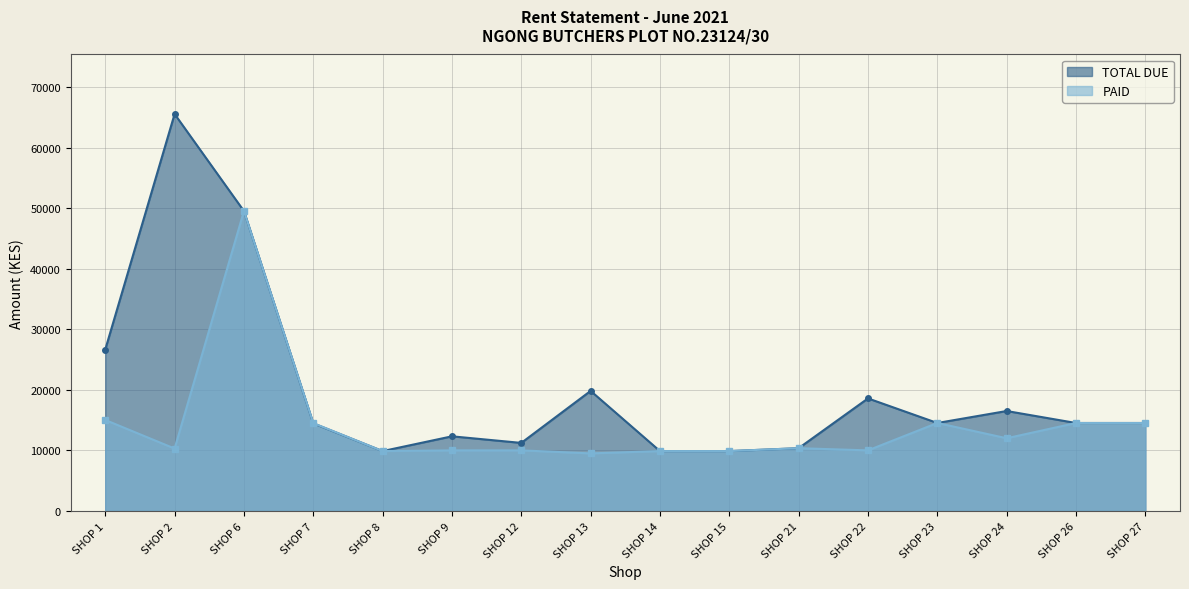

Reading left to right, what are all the values shown in this chart?

TOTAL DUE: 26653	65546	49520	14460	9880	12320	11231	19820	9880	9880	10360	18580	14520	16499	14520	14520
PAID: 15020	10300	49520	14500	9880	10000	10000	9500	9880	9880	10360	10000	14520	12000	14520	14520